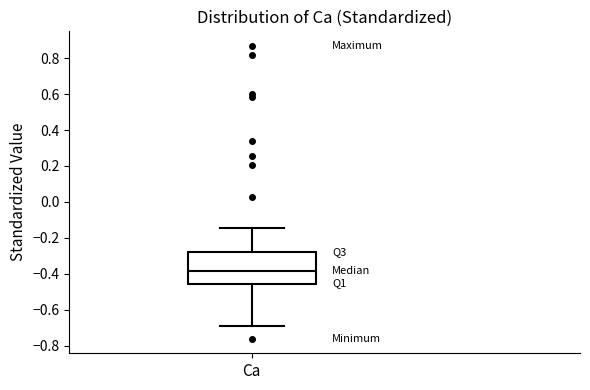

Read this box plot against the y-axis: the position of the median line, the range covered by the box, and the ends of both whiskers. The values are not printed on the chart, so give them approximately, as read against the axis.

median -0.38, box -0.46 to -0.28, whiskers -0.70 to -0.14